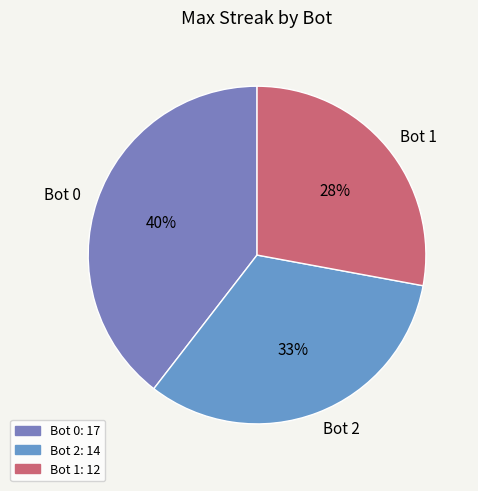

To the nearest percent, what is the combined percentage of Bot 2 and Bot 0?

72%